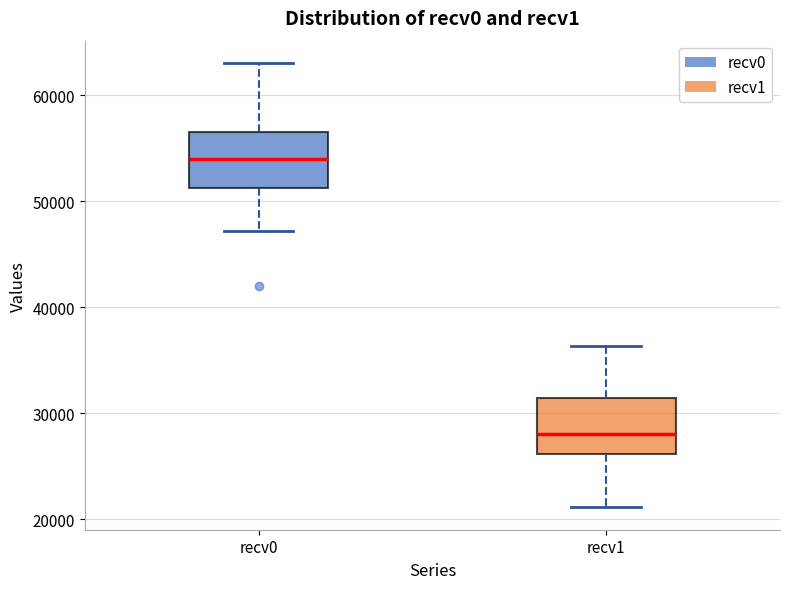

Reading left to right, transcribe this box plot: for each box, give where its median line is, the range the box spans, and where its two whiskers end, as read against the y-axis. The values are not printed on the chart, so give them approximately, as read against the axis.

recv0: median 54000, box 51000 to 57000, whiskers 47000 to 63000
recv1: median 28000, box 26000 to 31000, whiskers 21000 to 36000